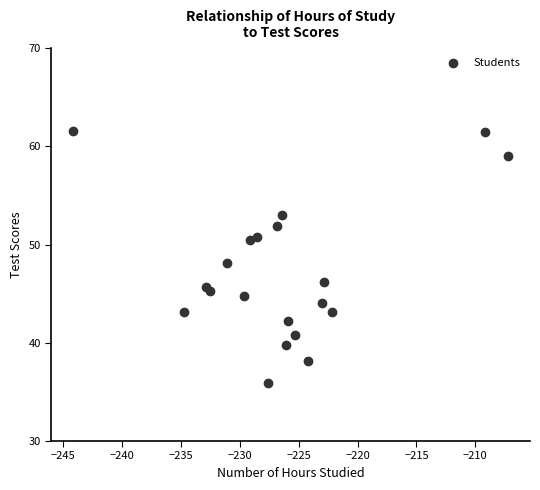

What is the range of X values (max minus min)?

37.0